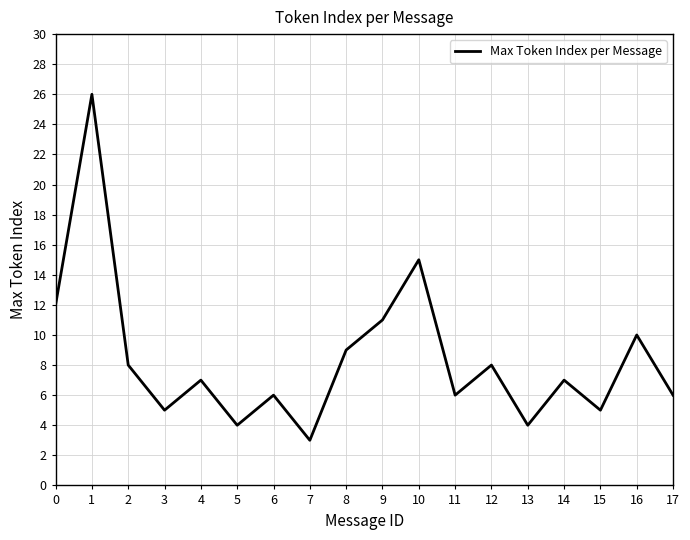

The value at 0 is 4. True or false?

False